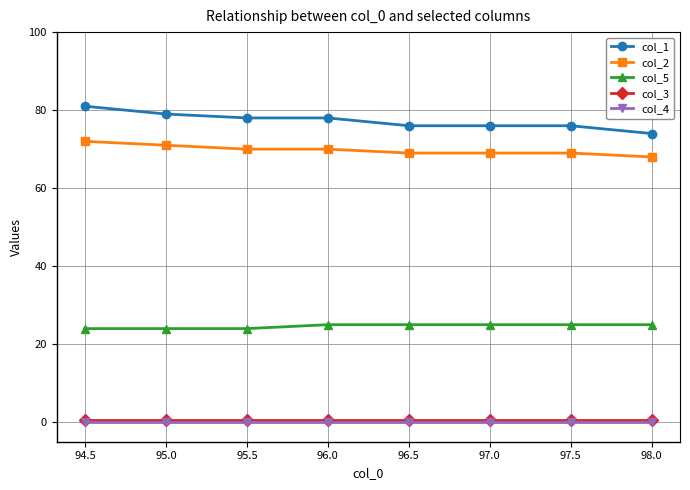

The value of col_1 at 97.0 is 133.2. True or false?

False